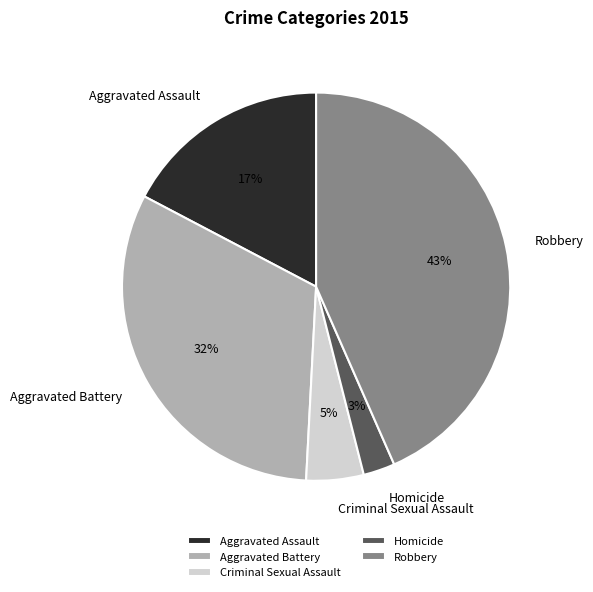

Is there any slice that represents more than half of the pie?

No